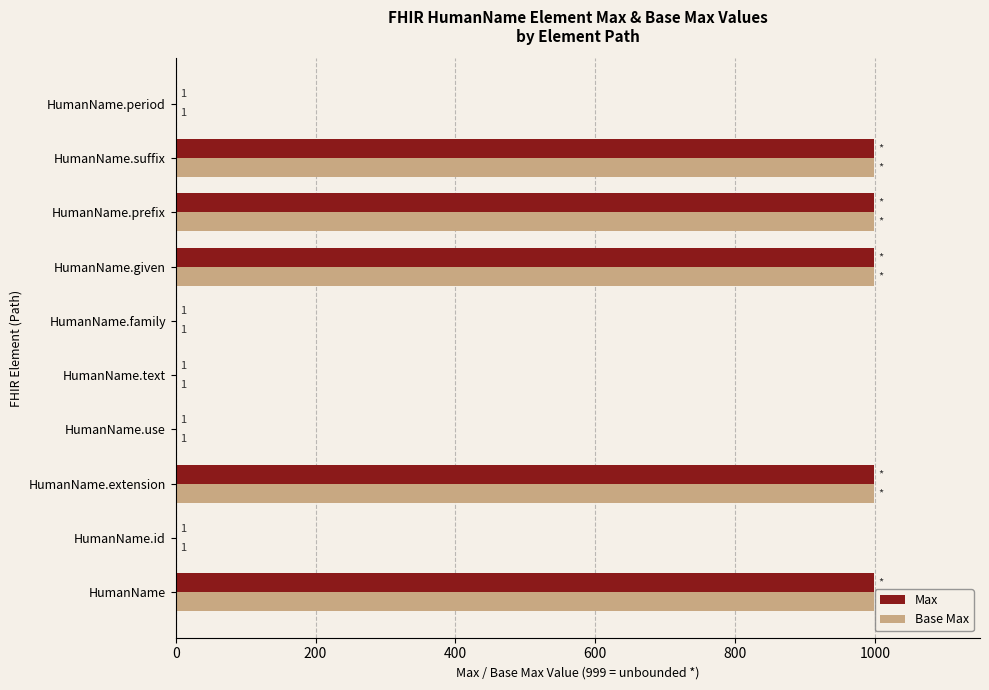

What is the maximum value shown in the chart?

999